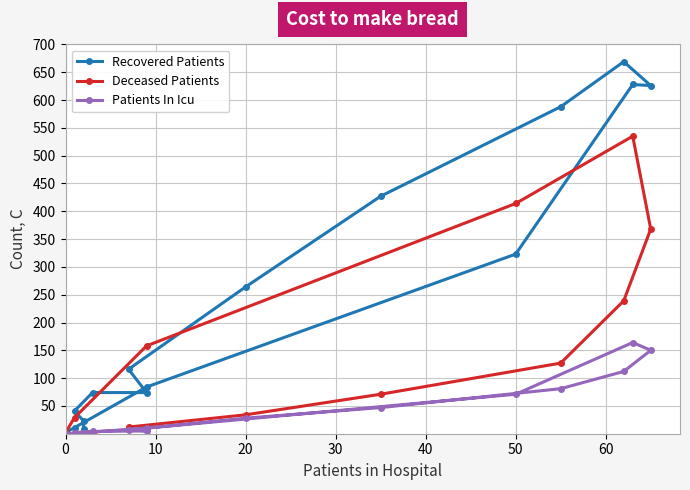

How many lines are shown in the chart?

3